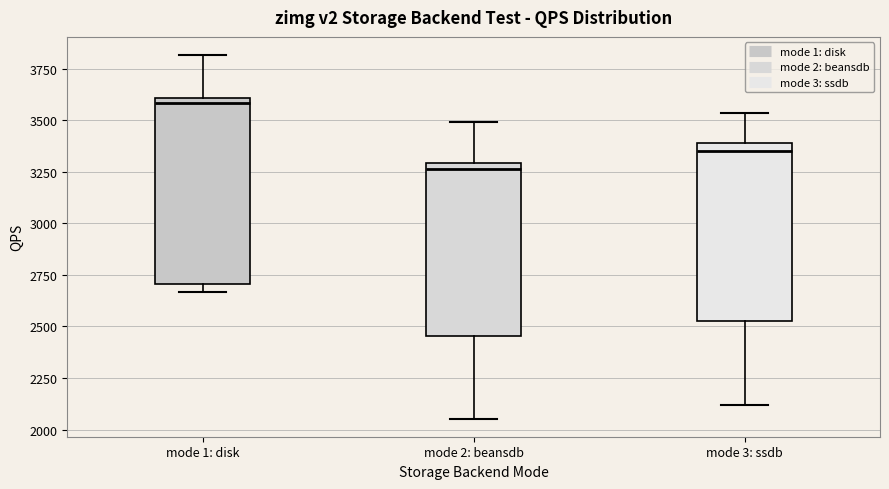

Reading left to right, transcribe this box plot: for each box, give where its median line is, the range the box spans, and where its two whiskers end, as read against the y-axis. The values are not printed on the chart, so give them approximately, as read against the axis.

mode 1: disk: median 3600 (just below the box's upper edge), box 2700 to 3600, whiskers 2650 to 3800
mode 2: beansdb: median 3250, box 2450 to 3300, whiskers 2050 to 3500
mode 3: ssdb: median 3350, box 2500 to 3400, whiskers 2100 to 3550